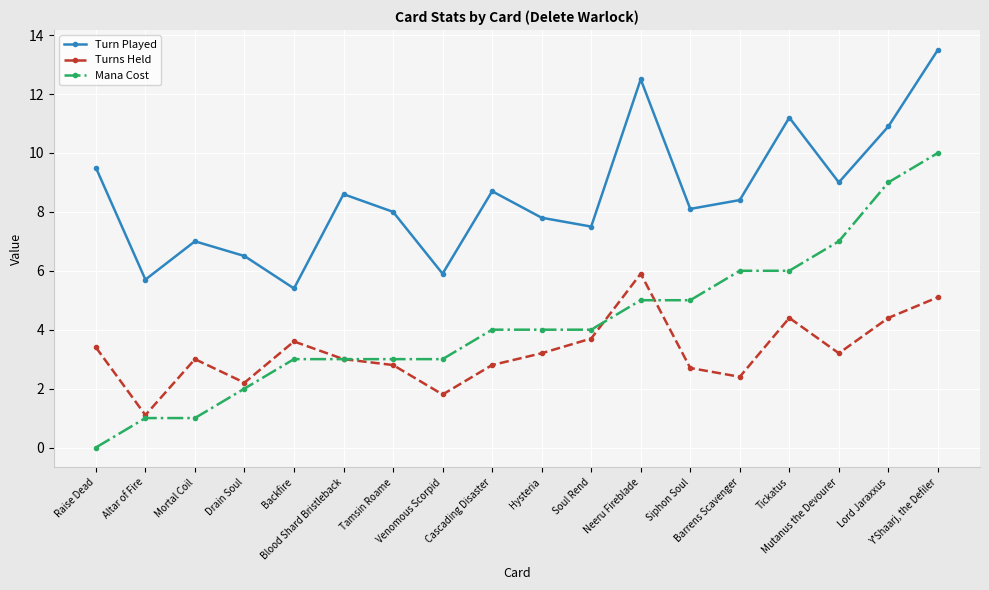

Which series has the largest total across all categories?

Turn Played